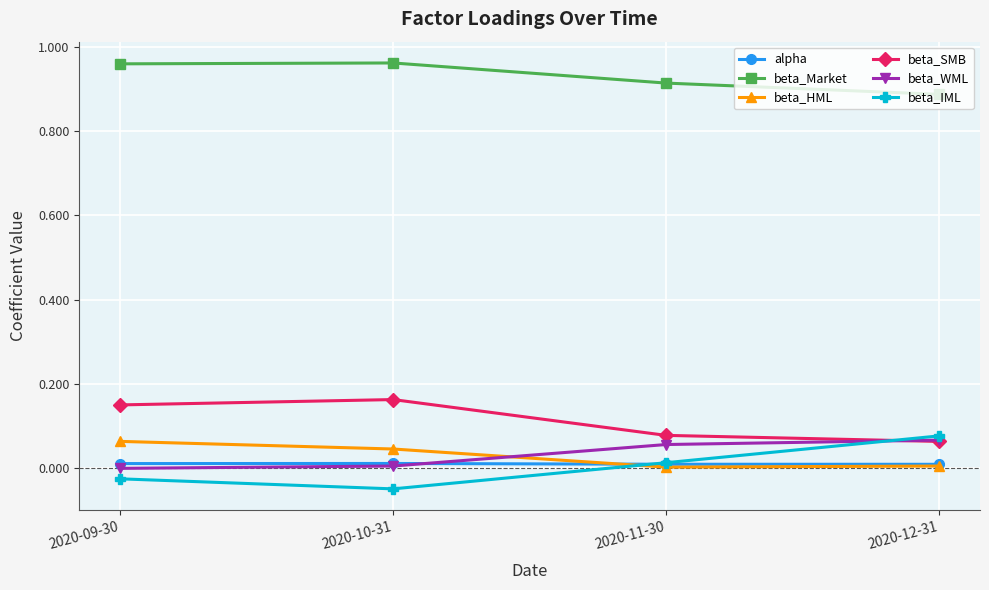

What is the total value across all series at 2020-12-31?

1.1